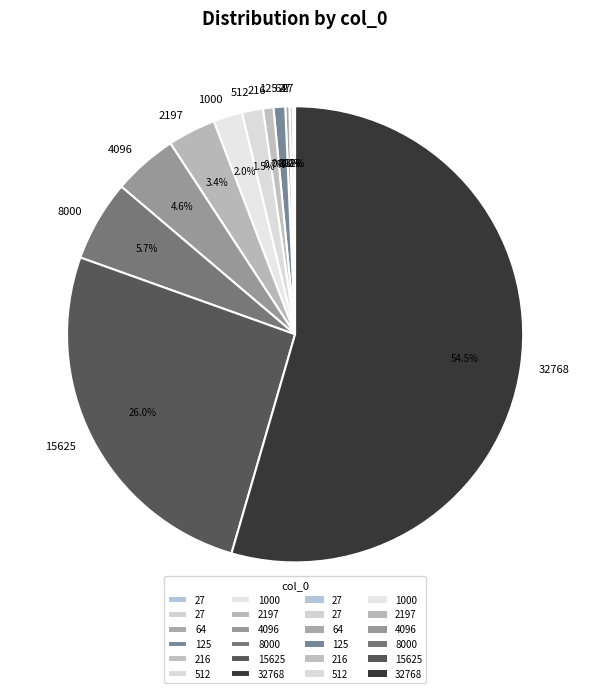

To the nearest percent, what is the average slice percentage?

8%